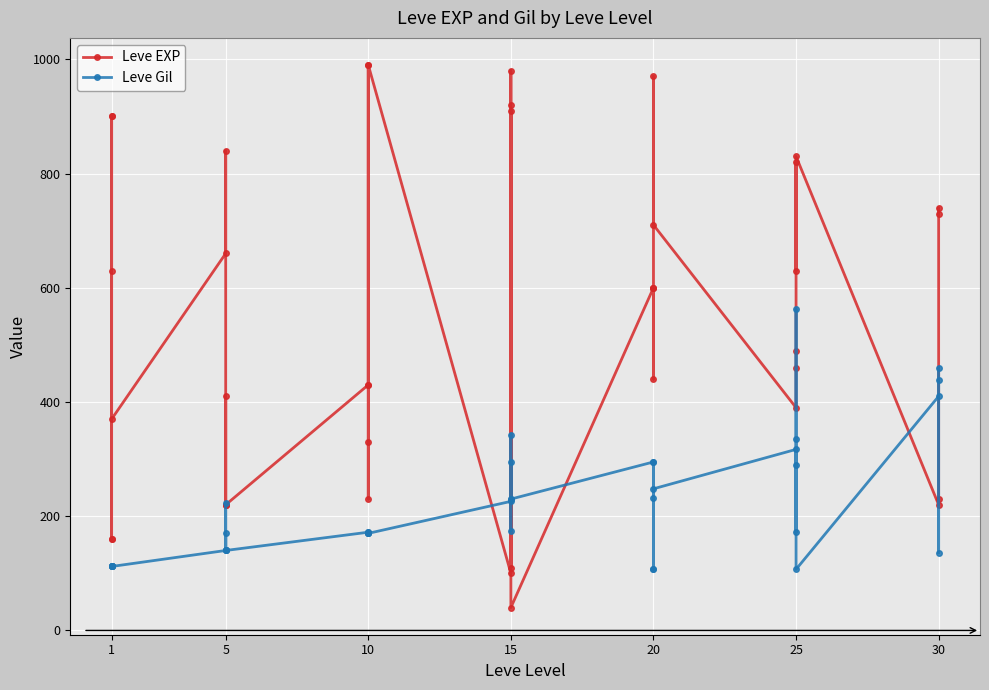

How many times do Leve Gil and Leve EXP cross each other?

8